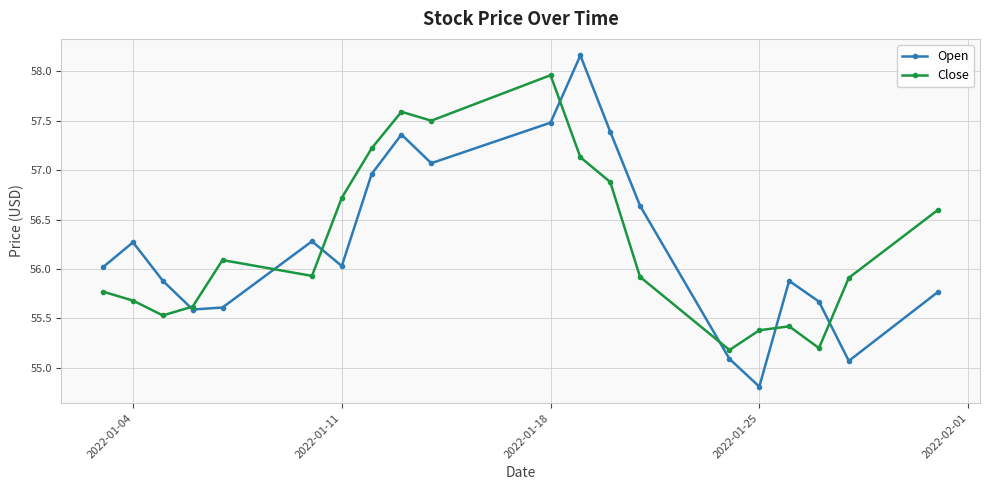

At how many categories does at least one series exceed 57?

6